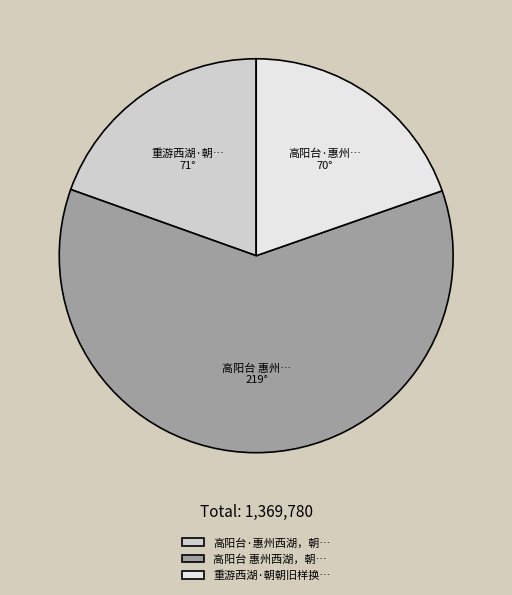

True or false: 重游西湖·朝朝旧样换… accounts for 20% of the total.

True